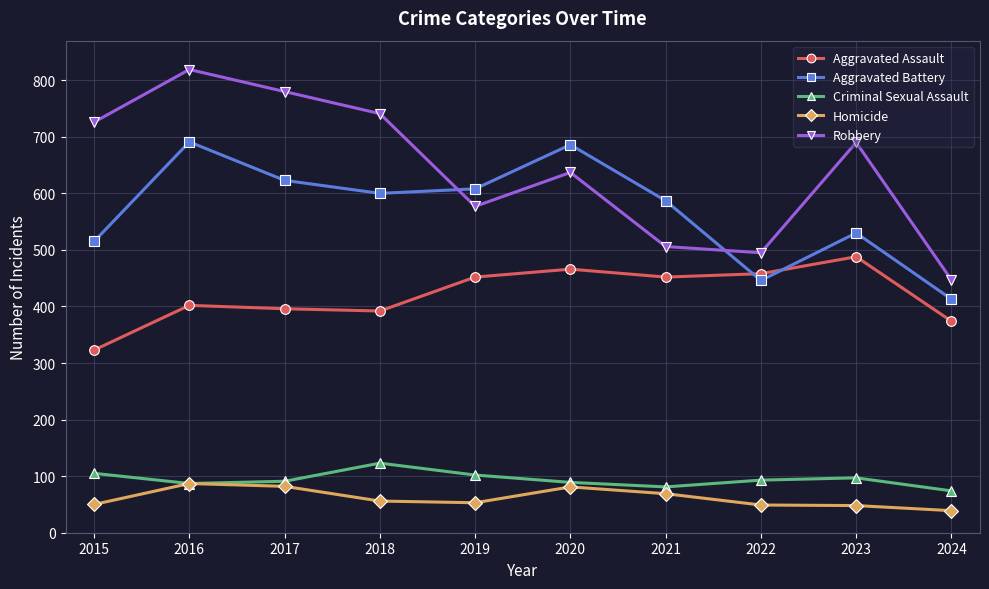

Does the chart have visible grid lines?

Yes